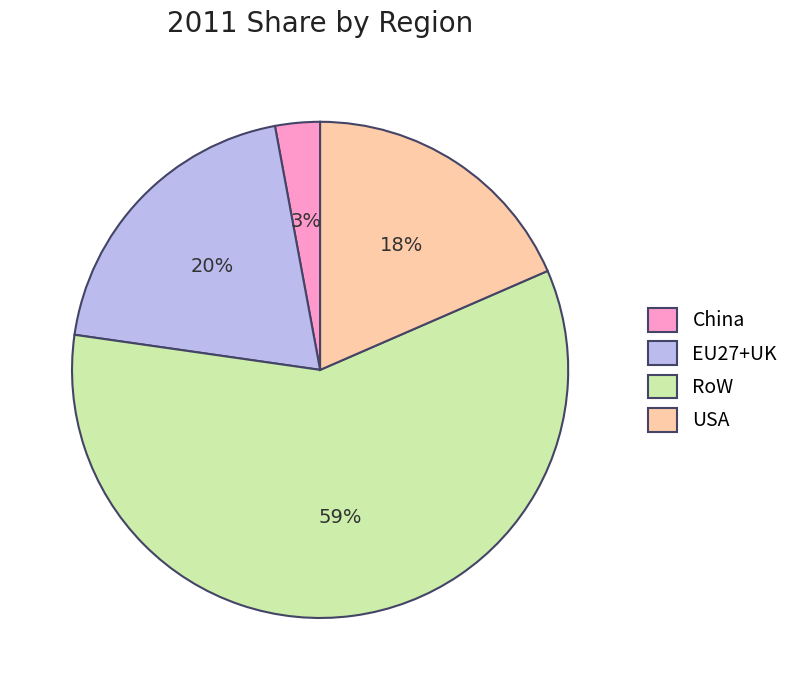

Which category accounts for the majority?

RoW